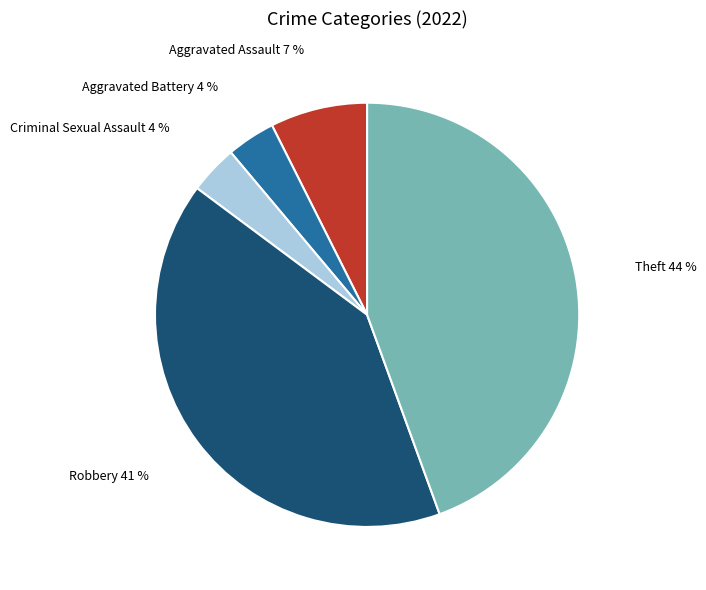

What percentage is the Criminal Sexual Assault slice, to the nearest percent?

4%